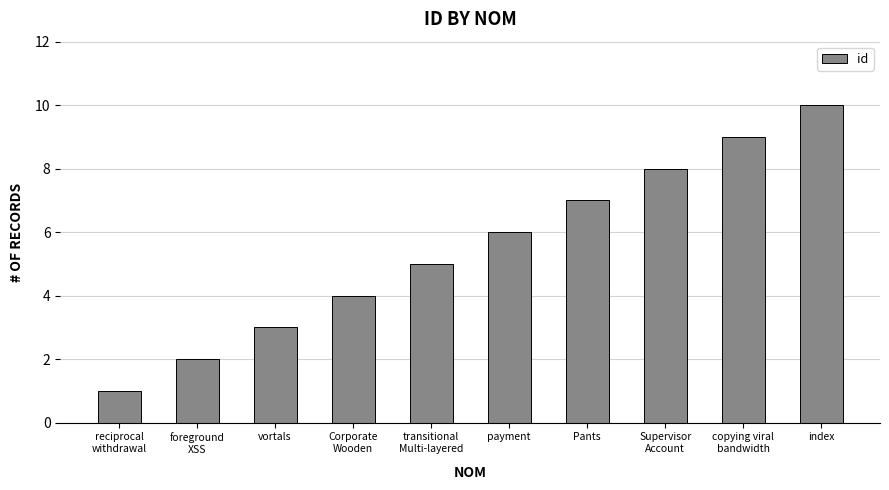

The chart shows a value of 8 at transitional
Multi-layered. True or false?

False